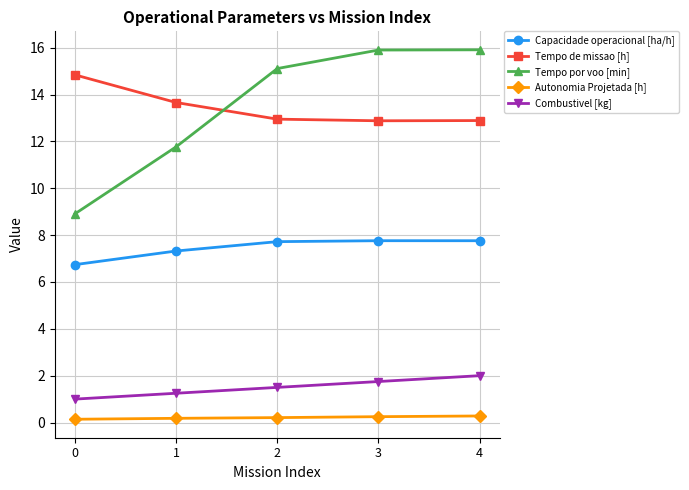

Is the value of Combustivel [kg] at 0 greater than the value of Autonomia Projetada [h] at 3?

Yes